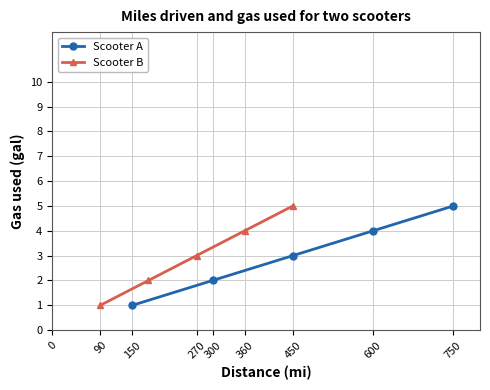

Which series has the largest total across all categories?

Scooter A